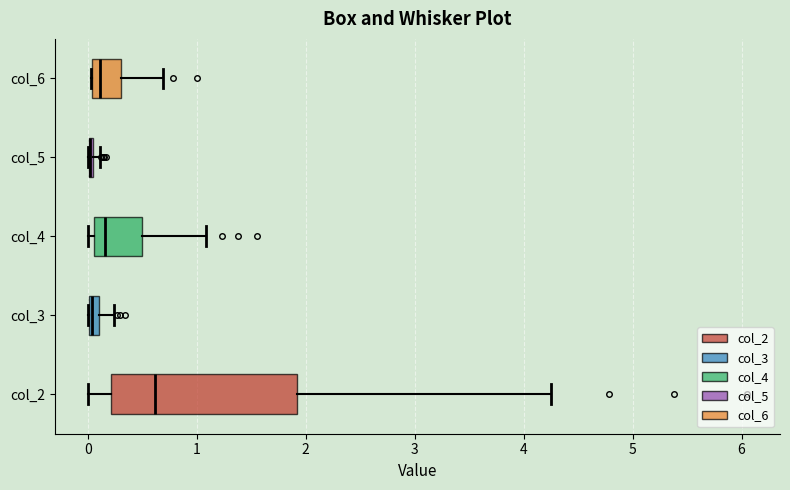

Where is the right edge of the box for col_5 on the x-axis? The values are not printed on the chart, so give them approximately, as read against the axis.

0.1